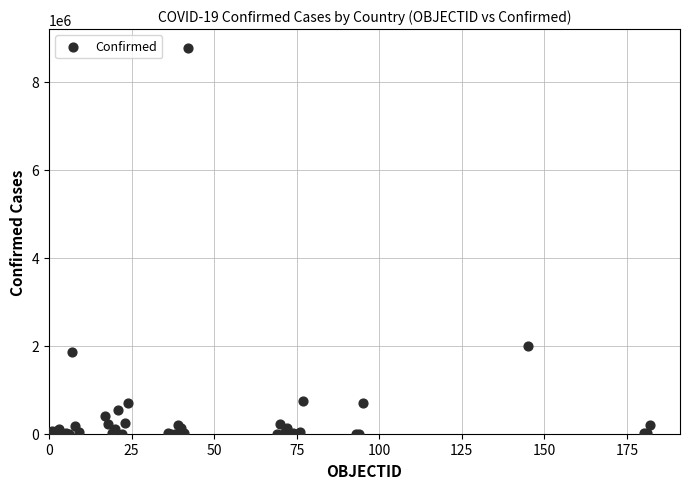

What Y value in the scatter plot is closest to 4377047?

1987418